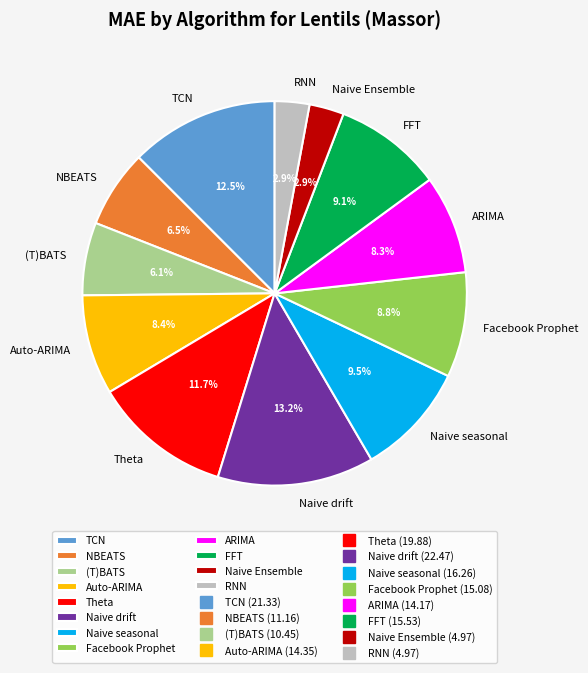

Which has a higher value, FFT or (T)BATS?

FFT